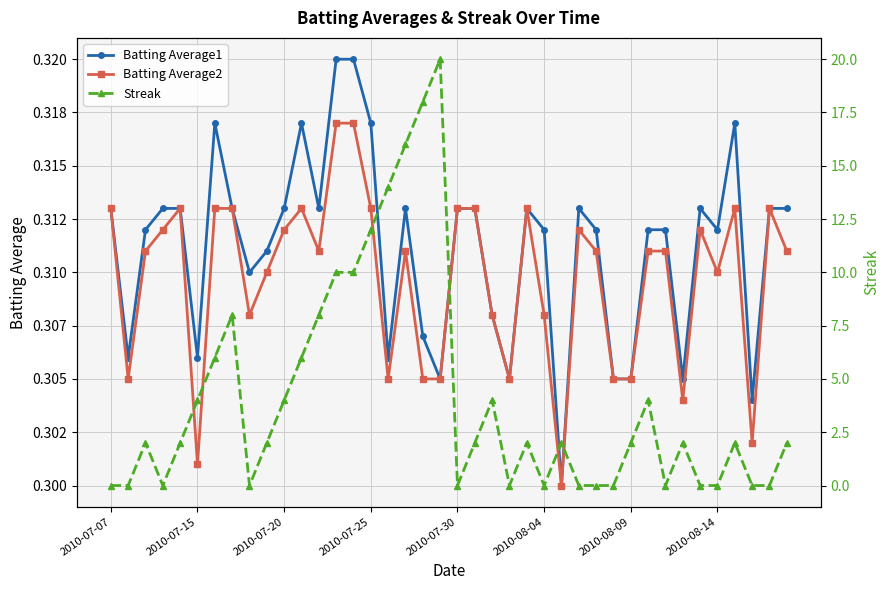

How many lines are shown in the chart?

3